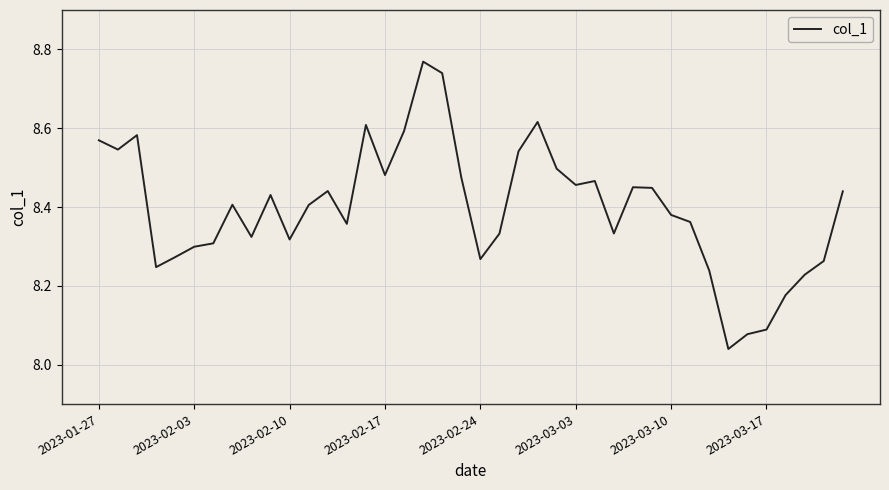

Between 2023-03-03 and 2023-02-24, which is larger?

2023-03-03